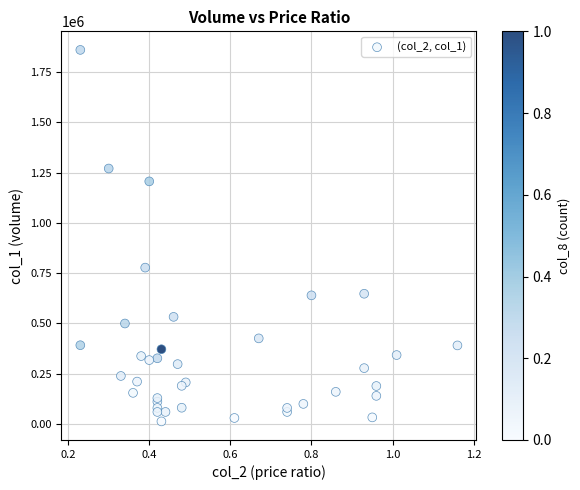

What Y value in the scatter plot is closest to 937000?

778000